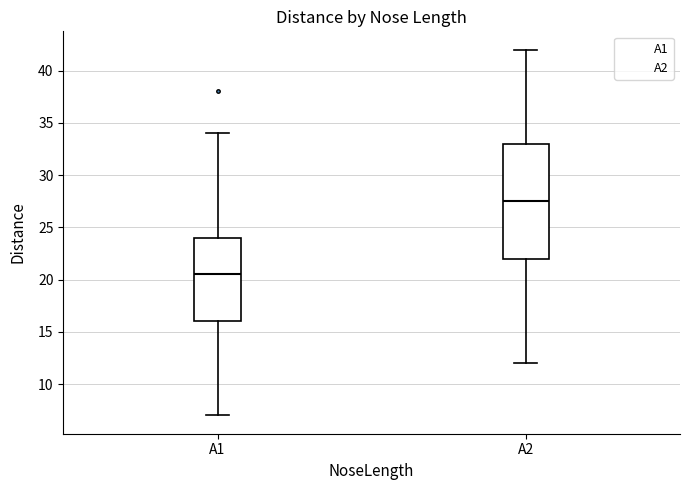

Which box has the highest median line?

A2